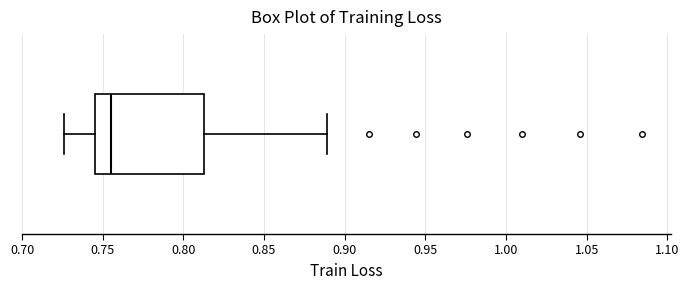

Read this box plot against the x-axis: the position of the median line, the range covered by the box, and the ends of both whiskers. The values are not printed on the chart, so give them approximately, as read against the axis.

median 0.755, box 0.745 to 0.815, whiskers 0.725 to 0.890